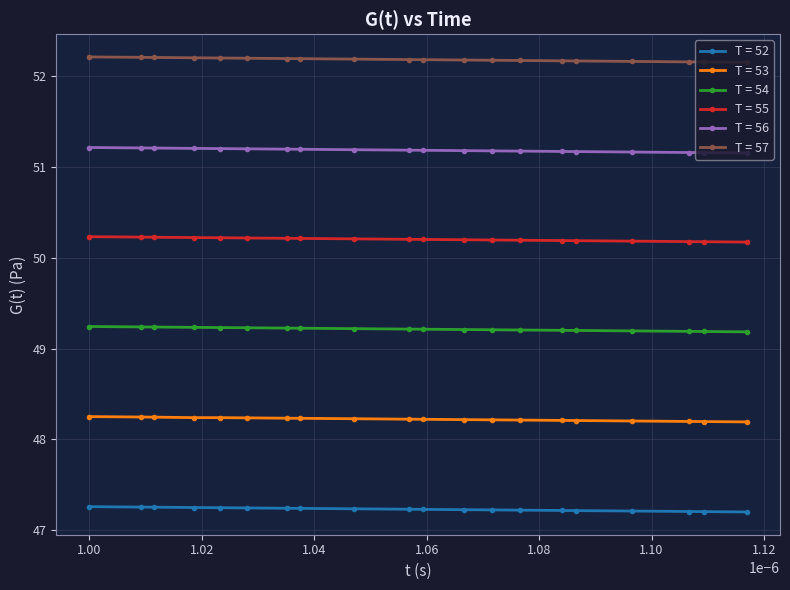

How many T = 52 values are between 47 and 48?

20